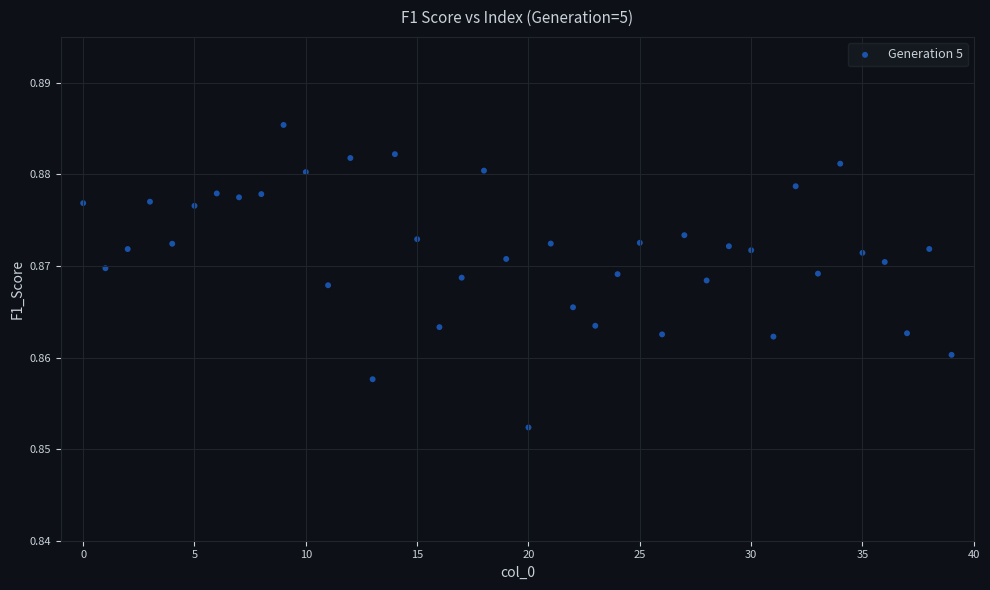

Count the number of points in this scatter plot.

40